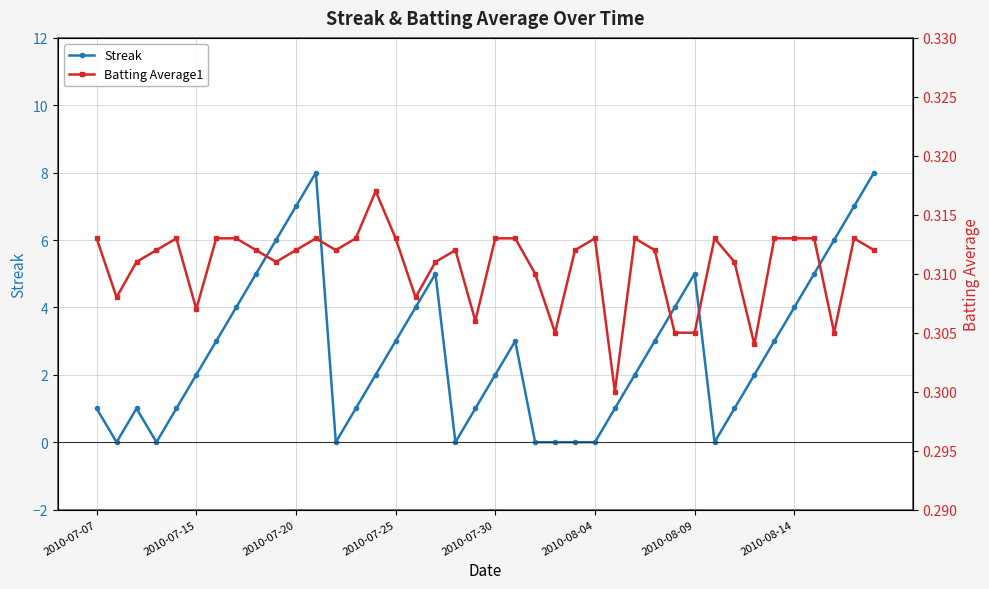

True or false: Streak has more than 0 points higher than both neighbors.

True